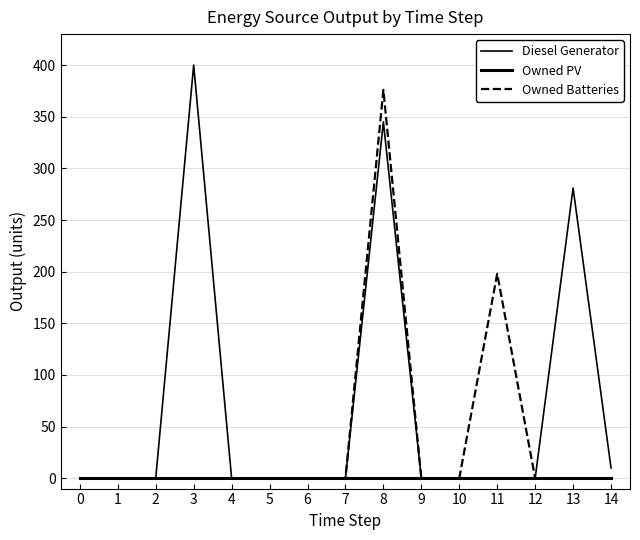

How many lines are shown in the chart?

3